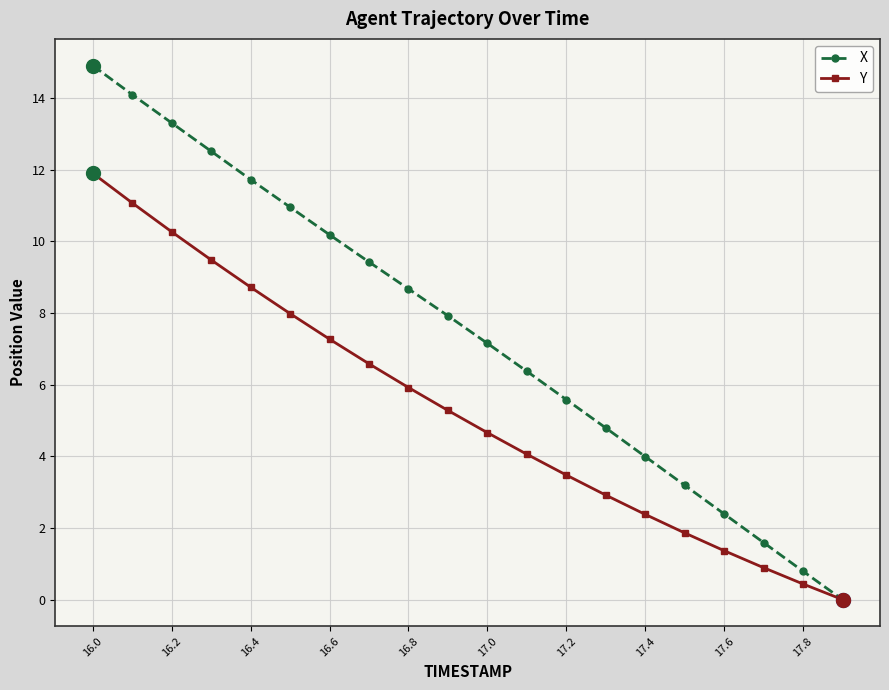

List the series in order of their peak value, lowest first.

Y, X